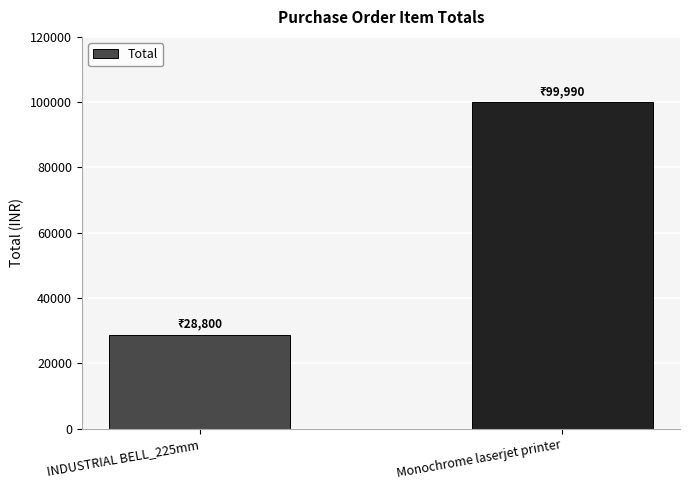

What is the ratio of the value at INDUSTRIAL BELL_225mm to the value at Monochrome laserjet printer?

0.3